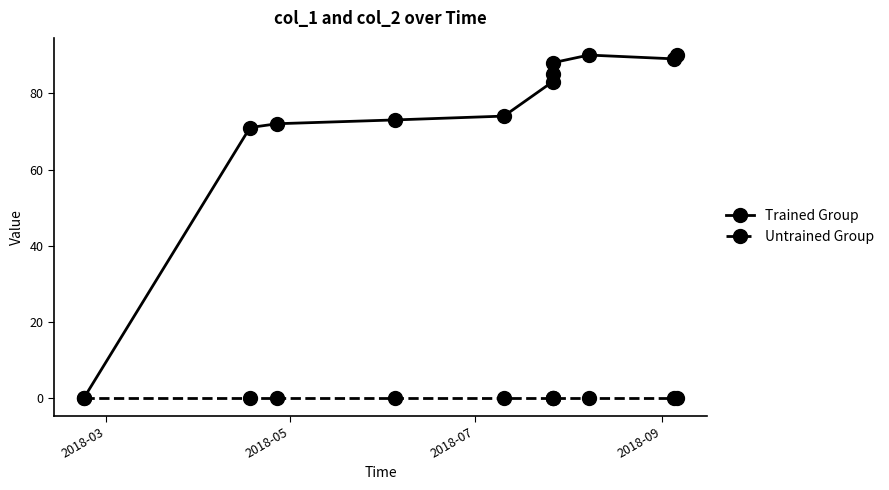

At how many categories does at least one series exceed 76?

6